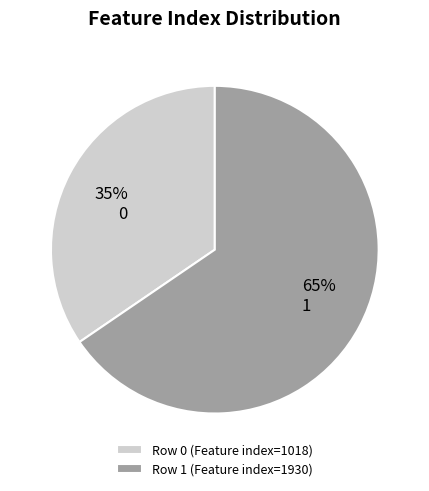

True or false: Row 1 (Feature index=1930) accounts for 56% of the total.

False